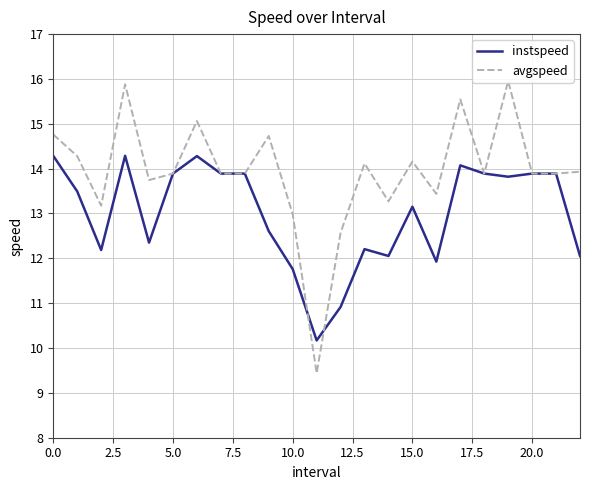

Which series has the largest range (max minus min)?

avgspeed